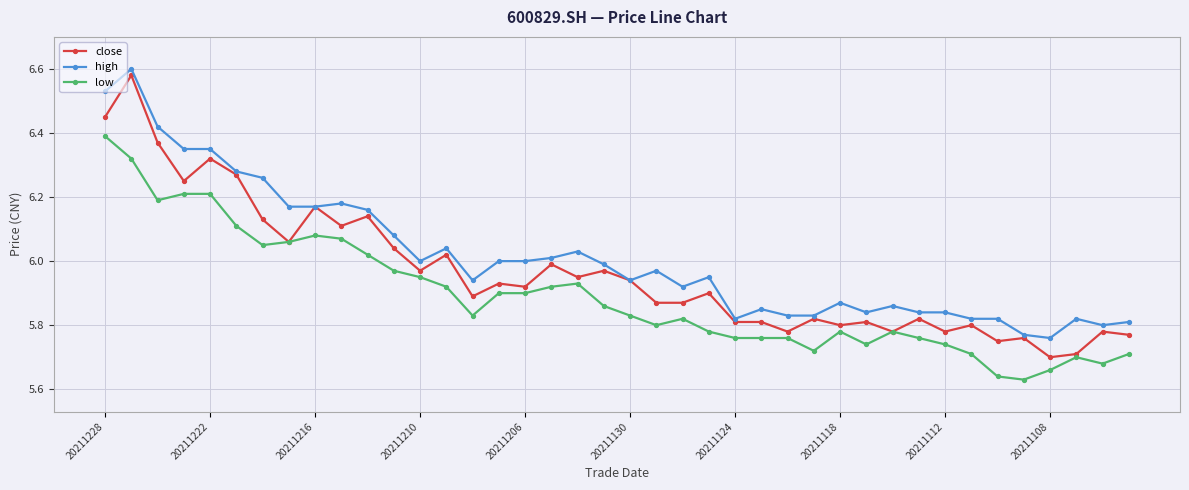

What are all the series names shown in the legend?

close, high, low